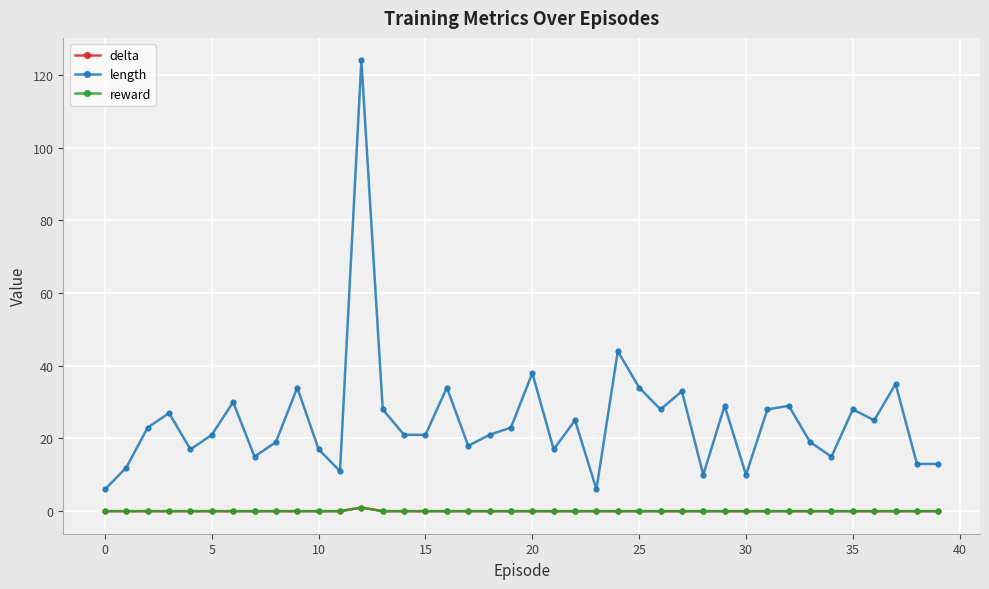

True or false: reward and length intersect in this chart.

False